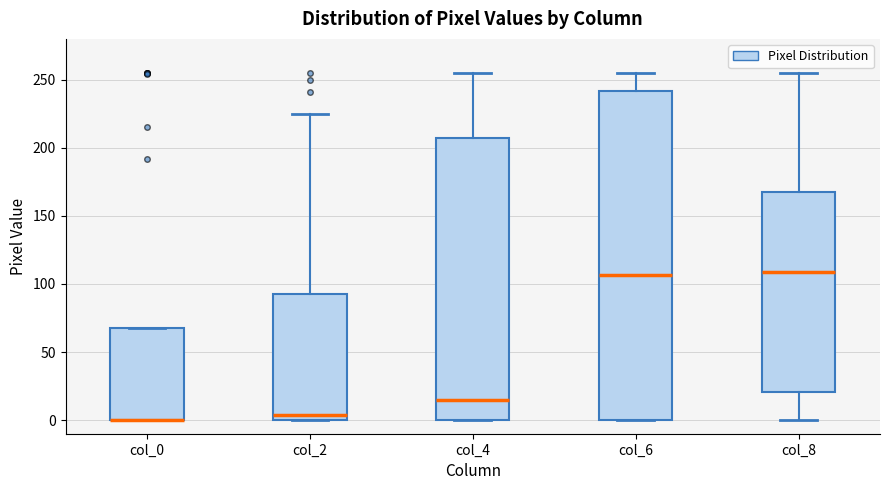

Reading left to right, transcribe this box plot: for each box, give where its median line is, the range the box spans, and where its two whiskers end, as read against the y-axis. The values are not printed on the chart, so give them approximately, as read against the axis.

col_0: median 0 (drawn on the box's lower edge), box 0 to 70, whiskers 0 to 70
col_2: median 5, box 0 to 95, whiskers 0 to 225
col_4: median 15, box 0 to 210, whiskers 0 to 255
col_6: median 105, box 0 to 240, whiskers 0 to 255
col_8: median 110, box 20 to 165, whiskers 0 to 255